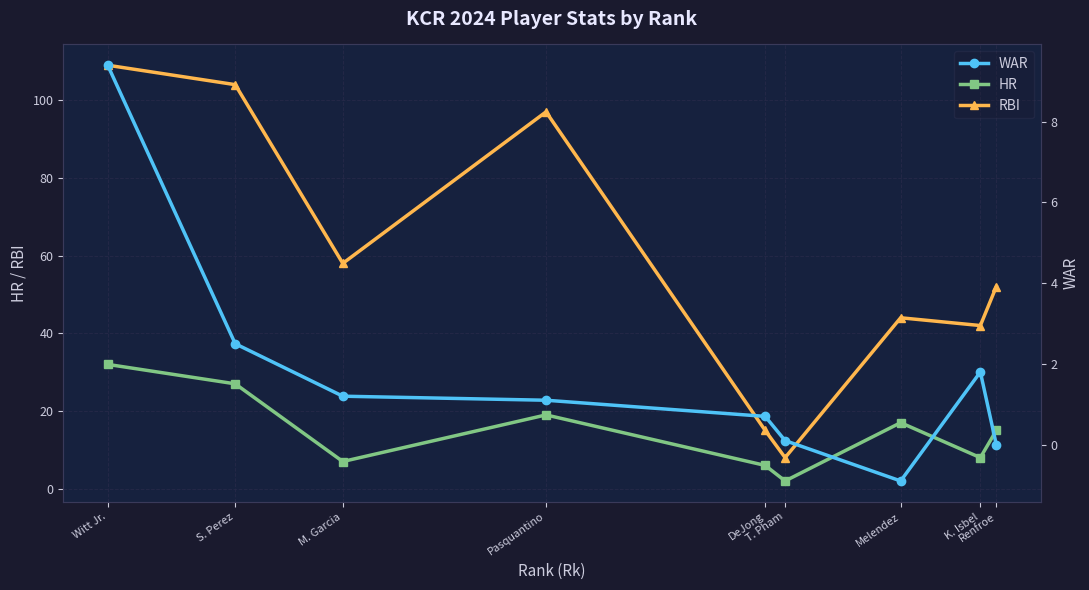

In RBI, how many points are higher than both neighbors (excluding endpoints)?

2